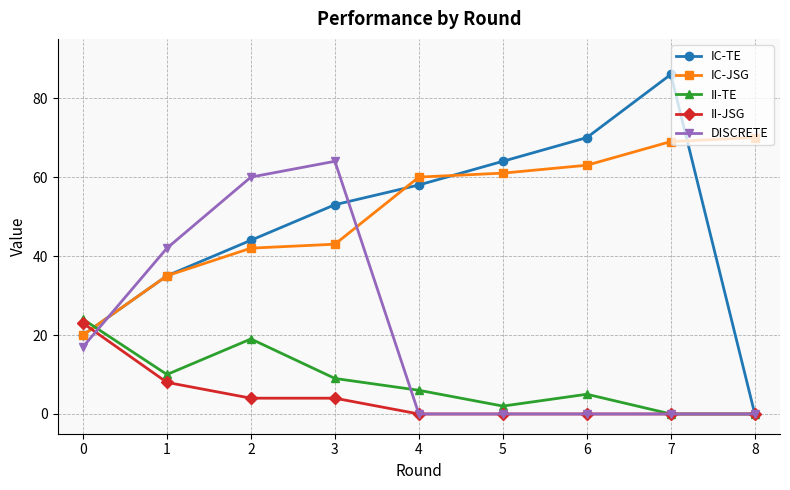

Count the number of categories in the chart.

9